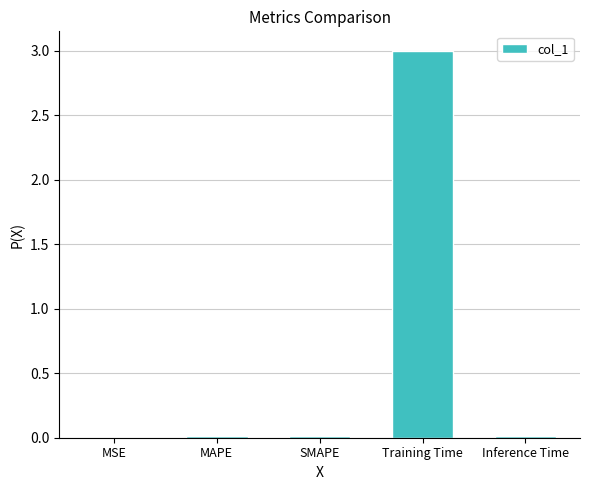

The chart shows a value of 0.0 at SMAPE. True or false?

True